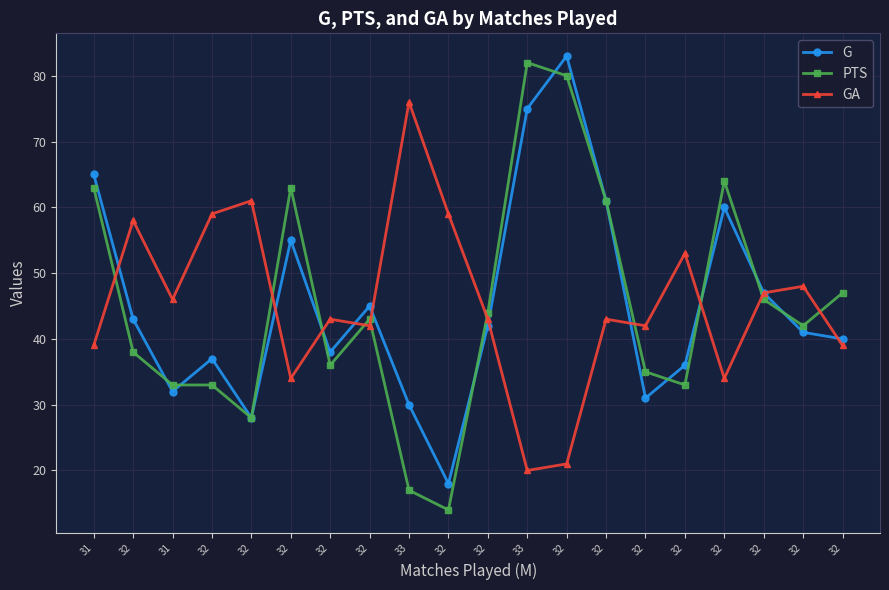

Which series ends up on top after the final intersection of PTS and GA?

PTS